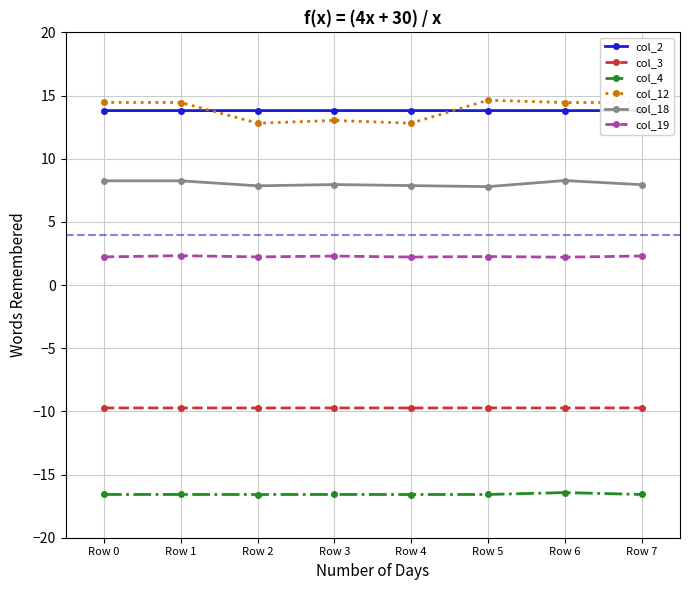

How many lines are shown in the chart?

6